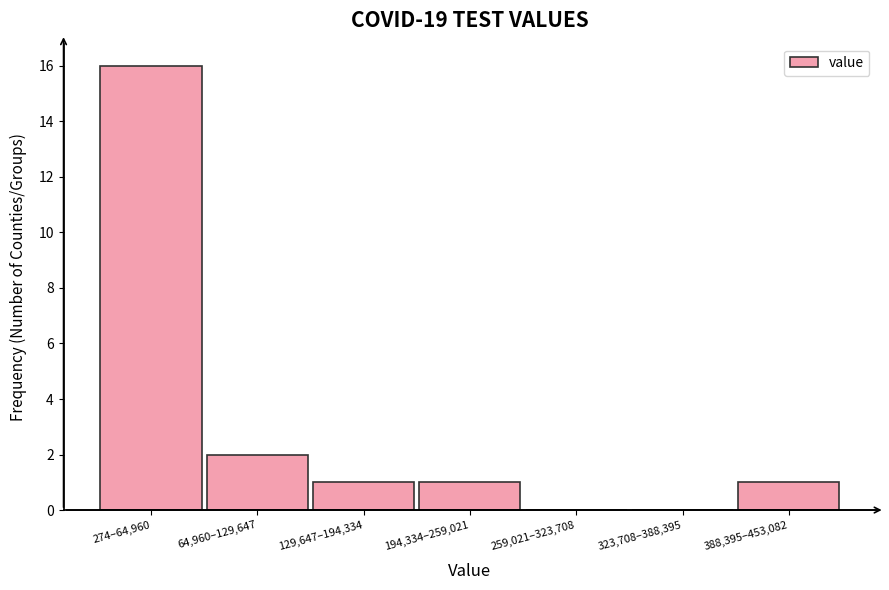

Reading left to right, transcribe all the data shown in this chart.

274–64,960=16	64,960–129,647=2	129,647–194,334=1	194,334–259,021=1	259,021–323,708=0	323,708–388,395=0	388,395–453,082=1